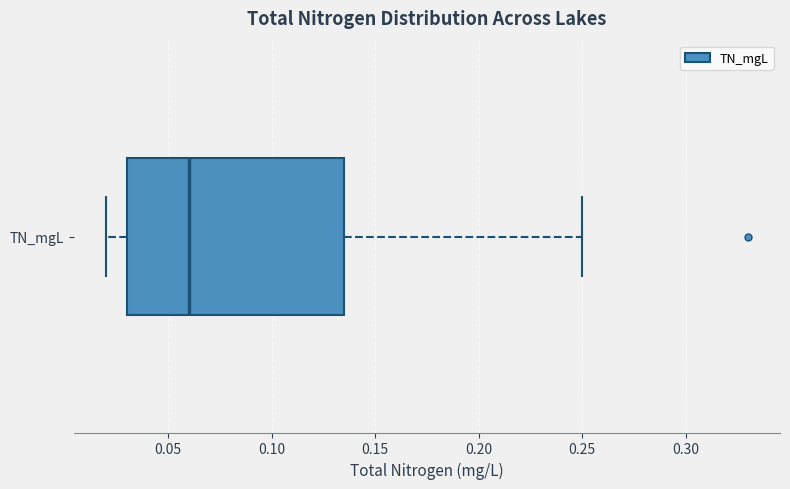

Read this box plot against the x-axis: the position of the median line, the range covered by the box, and the ends of both whiskers. The values are not printed on the chart, so give them approximately, as read against the axis.

median 0.060, box 0.030 to 0.135, whiskers 0.020 to 0.250